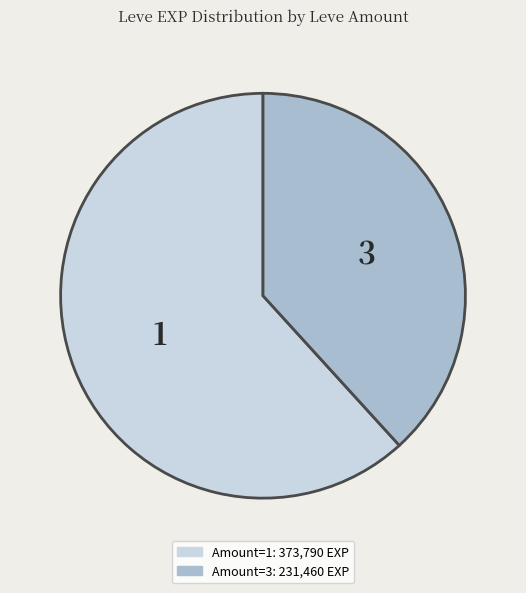

Is there a majority slice in this chart?

Yes